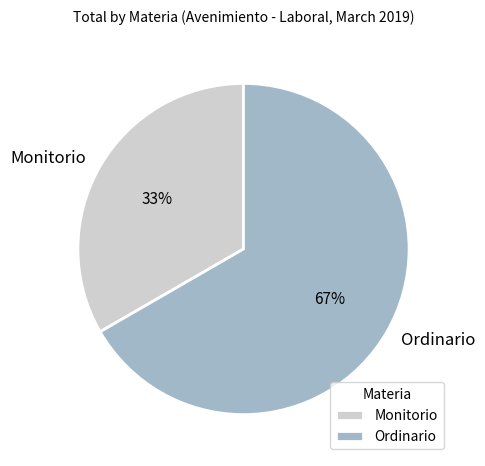

Between Ordinario and Monitorio, which is larger?

Ordinario